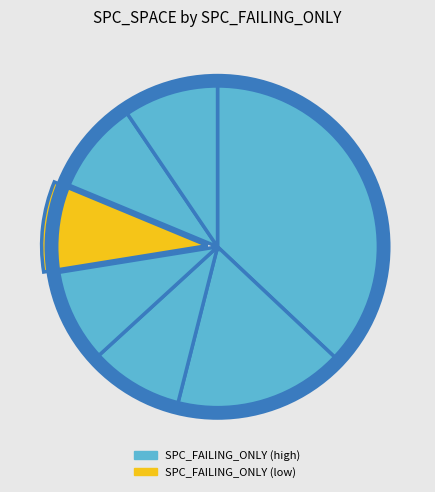

How many slices are in this pie chart?

7